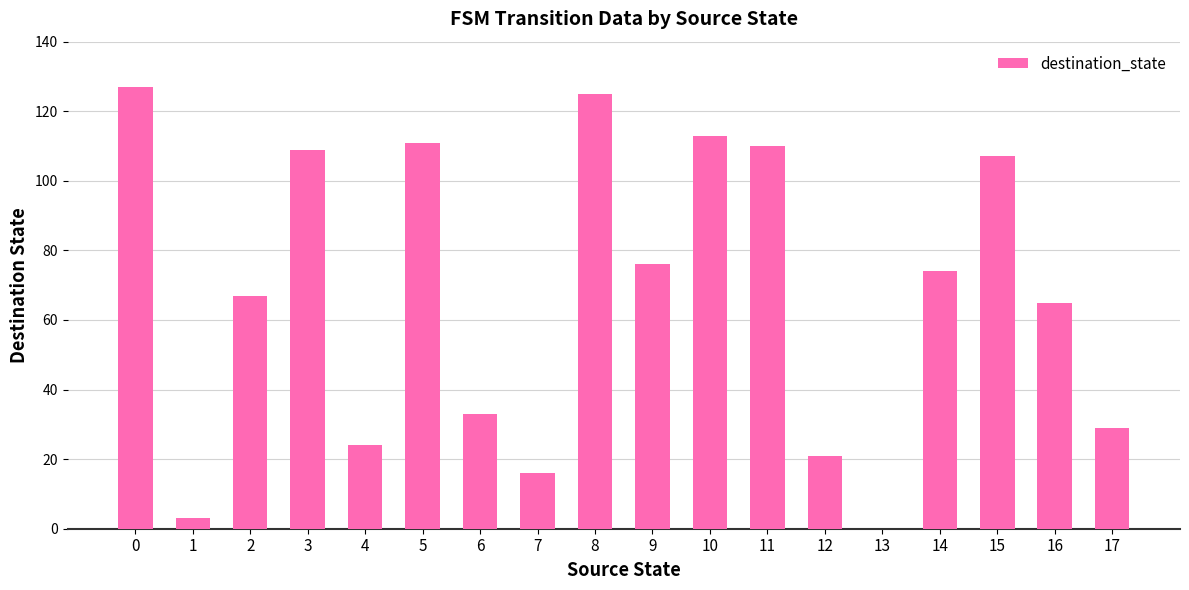

Reading left to right, transcribe all the data shown in this chart.

127	3	67	109	24	111	33	16	125	76	113	110	21	0	74	107	65	29